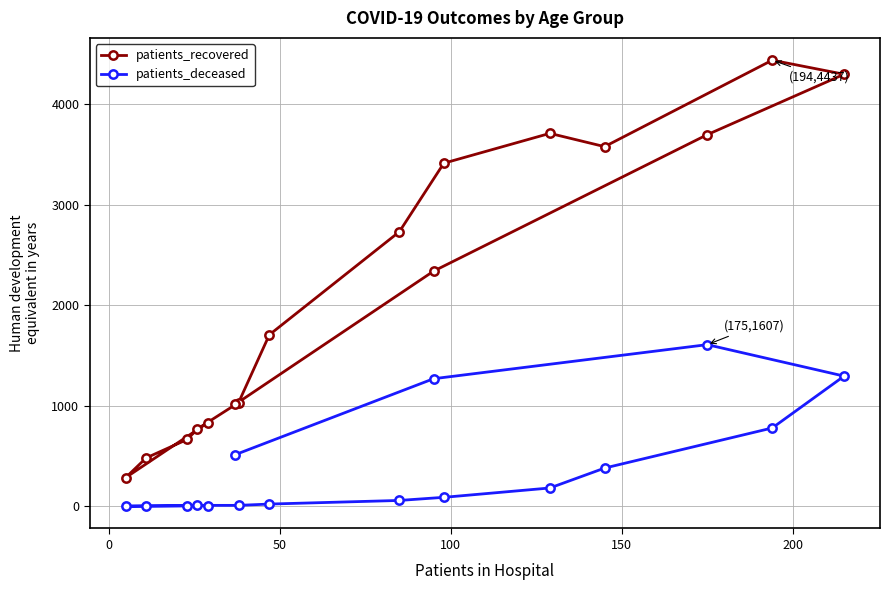

What is the minimum value for patients_recovered?

284